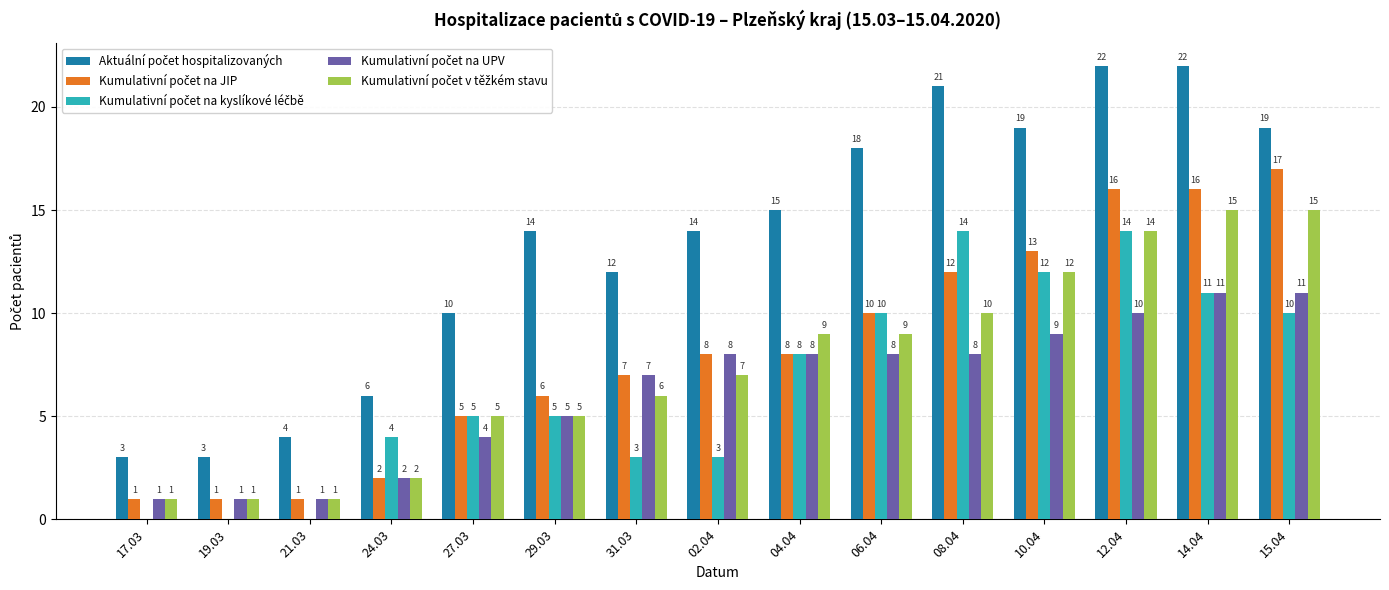

What is the spread (max minus min) of values at 10.04?

10